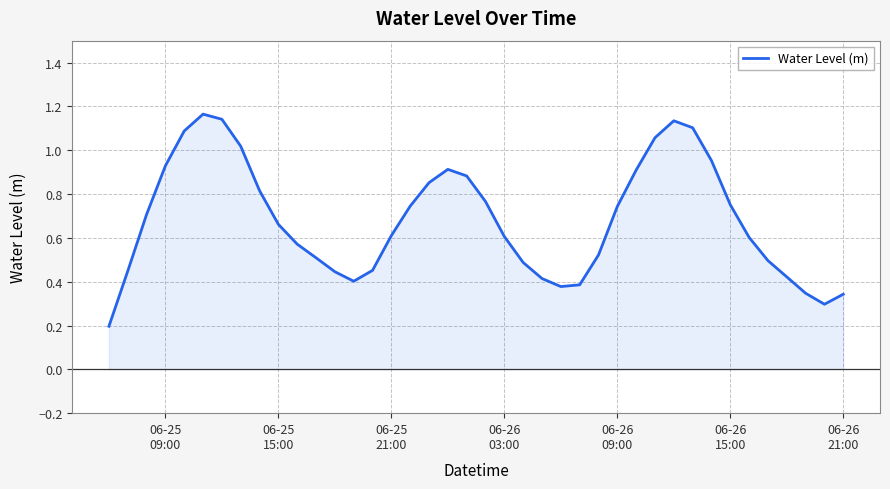

How many lines are shown in the chart?

1